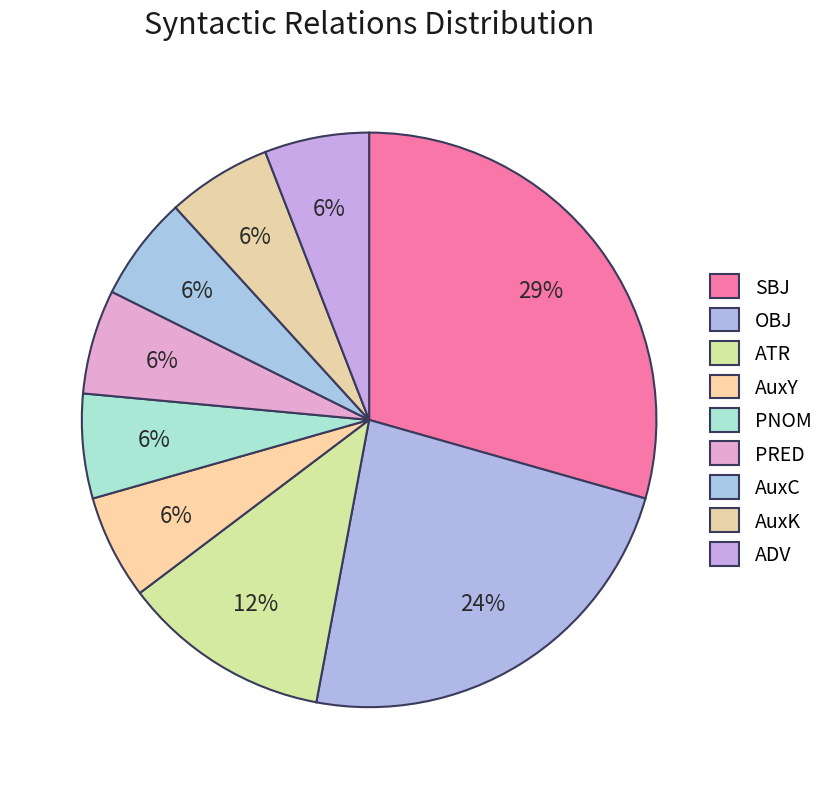

Count the number of slices in the pie.

9